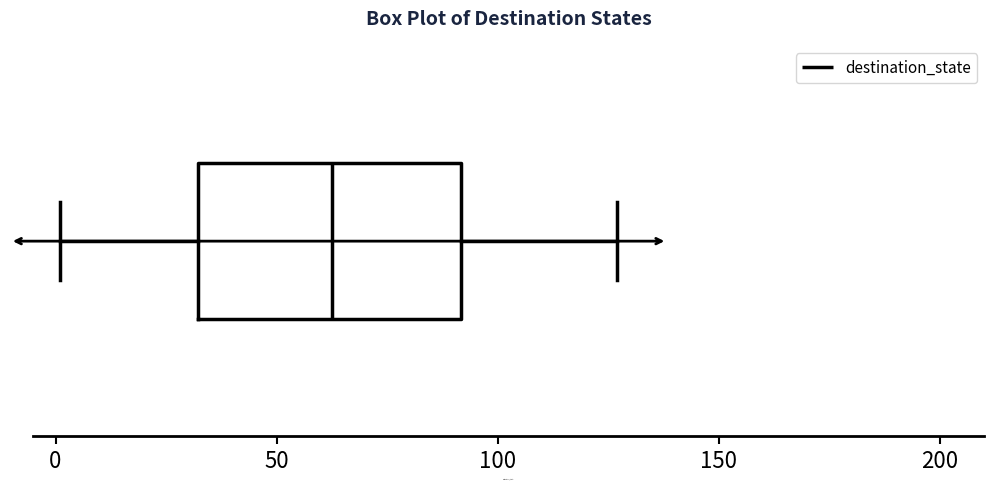

Transcribe this box plot: give where the median line is, the range the box spans, and where the two whiskers end, as read against the x-axis. The values are not printed on the chart, so give them approximately, as read against the axis.

median 65, box 30 to 90, whiskers 0 to 125